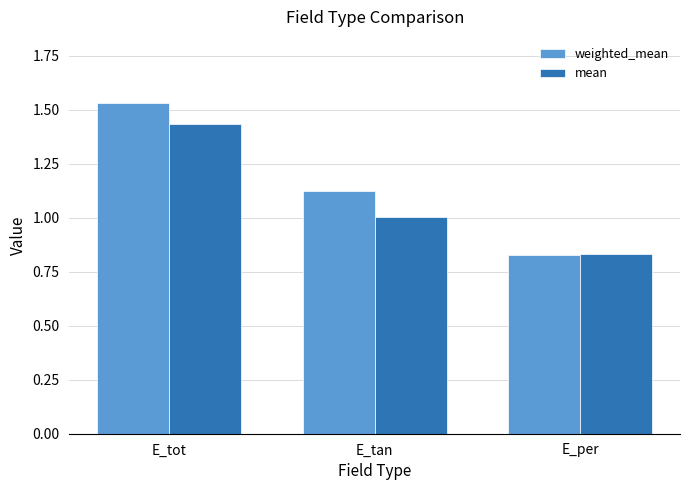

Is it true that weighted_mean equals 1.1 at E_per?

False